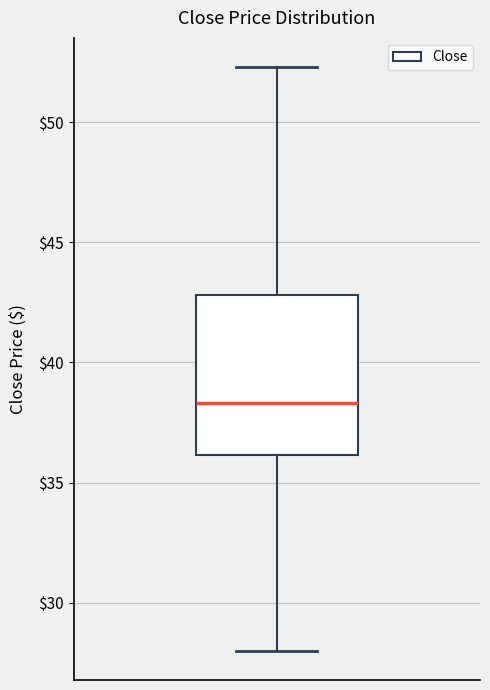

Read this box plot against the y-axis: the position of the median line, the range covered by the box, and the ends of both whiskers. The values are not printed on the chart, so give them approximately, as read against the axis.

median 38.5, box 36.0 to 43.0, whiskers 28.0 to 52.5